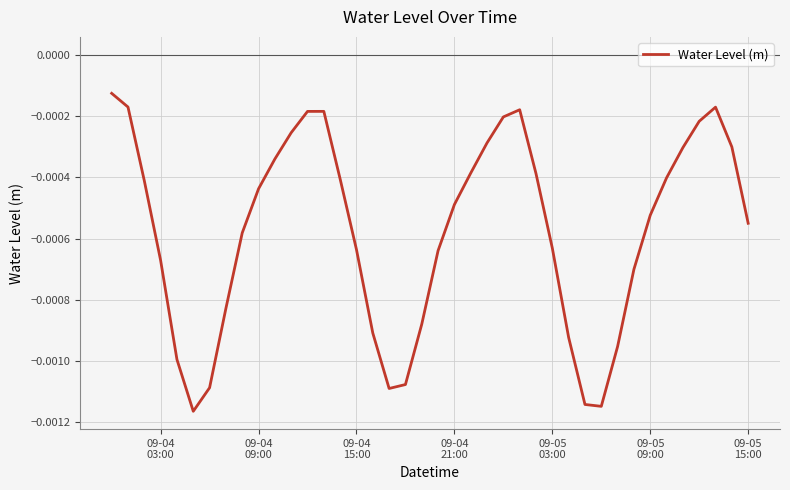

Does the chart display data point markers on the line(s)?

No